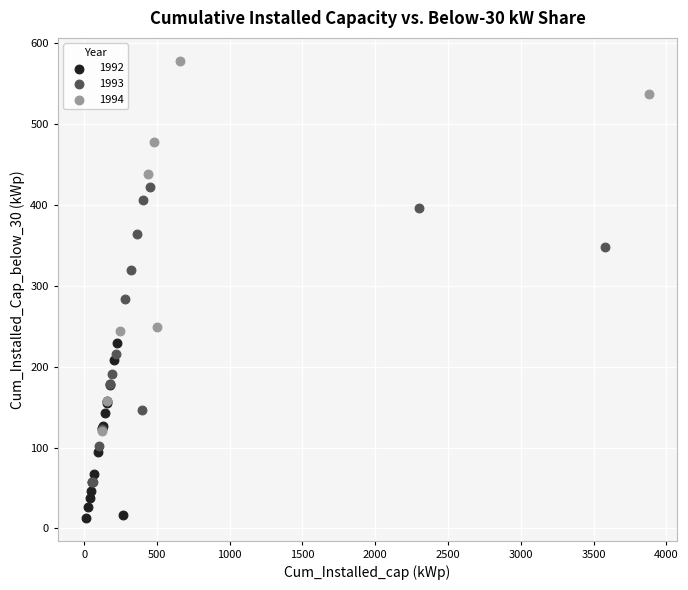

Which series has the widest spread of Y values?

1994